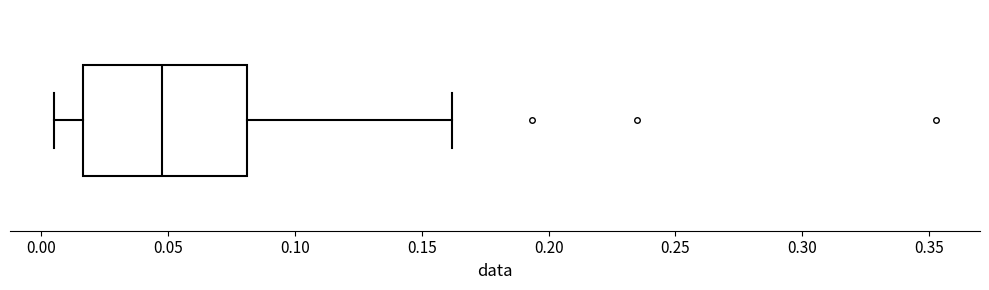

Transcribe this box plot: give where the median line is, the range the box spans, and where the two whiskers end, as read against the x-axis. The values are not printed on the chart, so give them approximately, as read against the axis.

median 0.050, box 0.015 to 0.080, whiskers 0.005 to 0.160